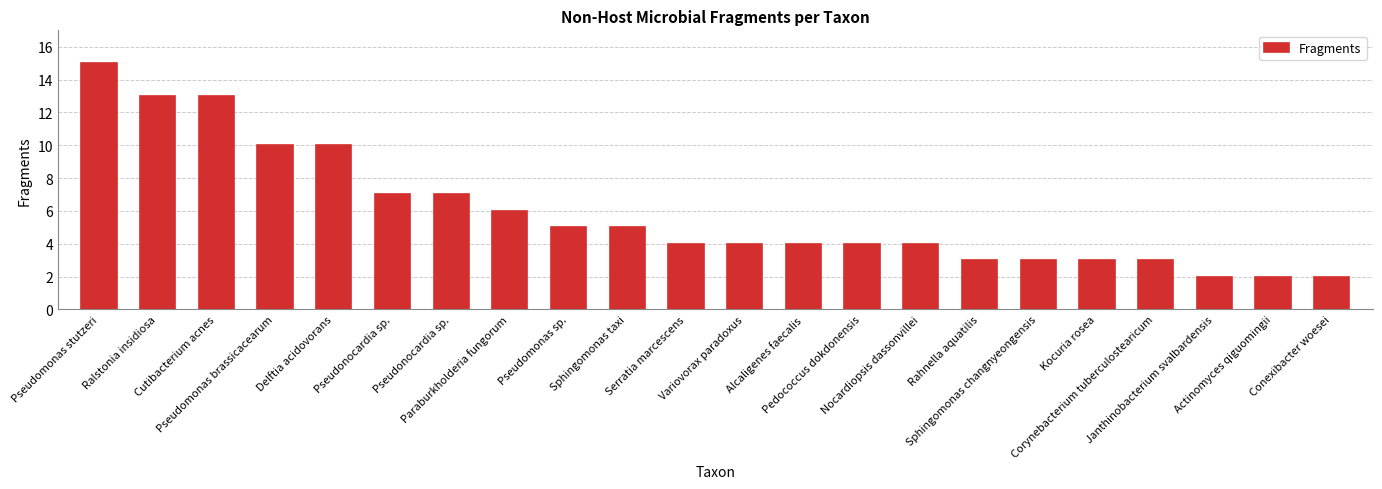

Approximately how many times larger is the value at Nocardiopsis dassonvillei compared to Sphingomonas changnyeongensis?

1.3